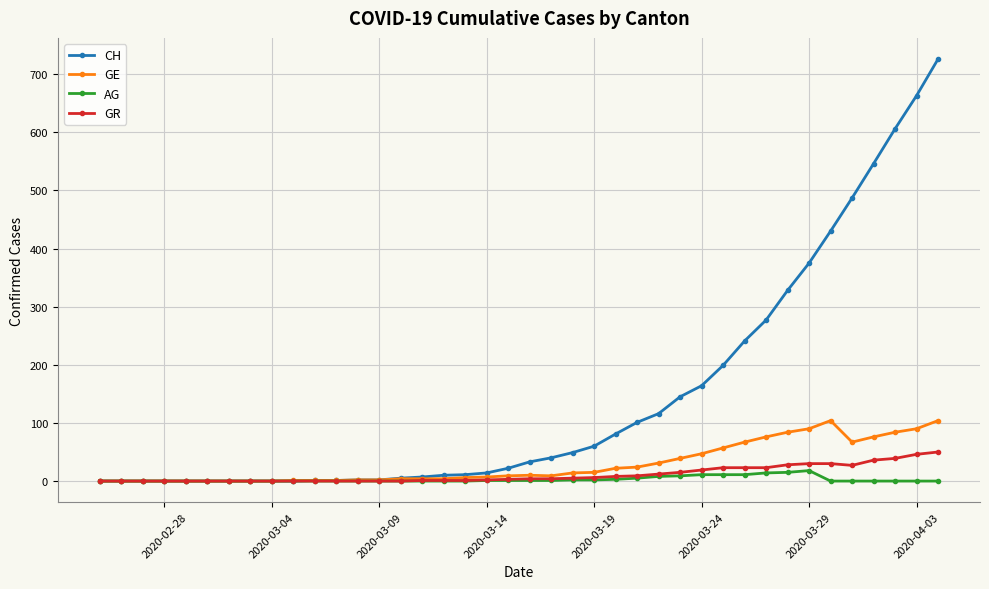

List the series in order of their peak value, highest first.

CH, GE, GR, AG